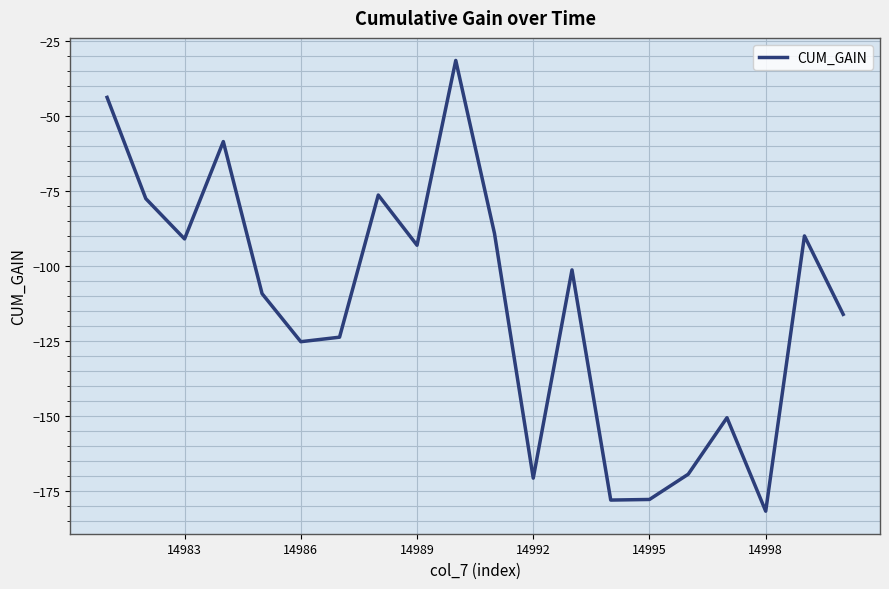

How many interior local peaks (higher than both neighbors) does the data have?

6